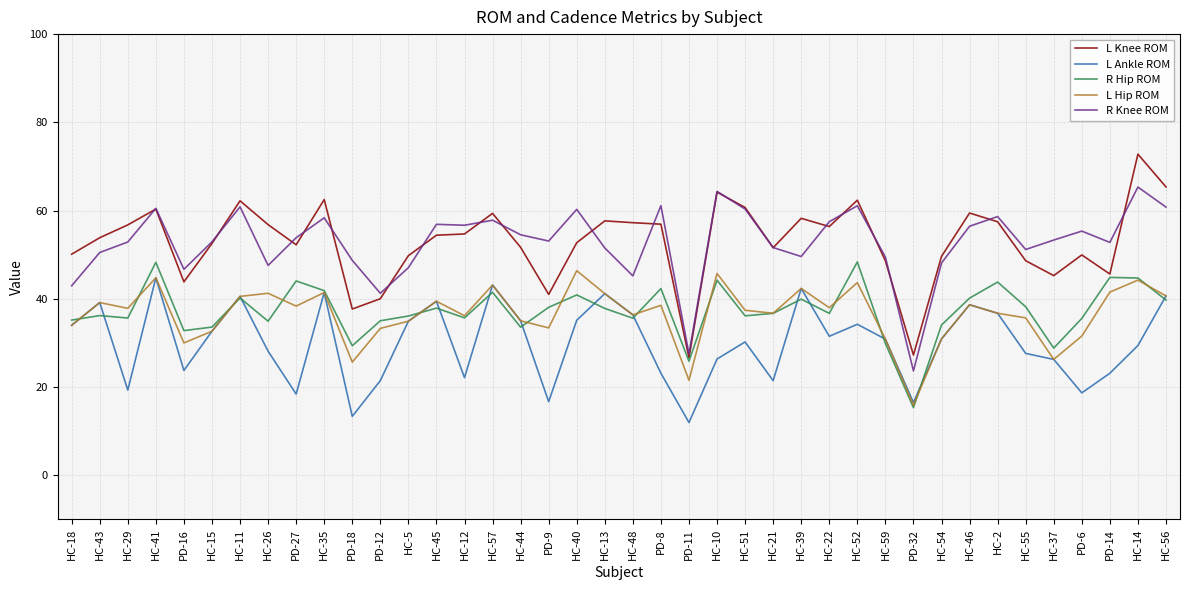

True or false: L Knee ROM and L Hip ROM intersect in this chart.

False